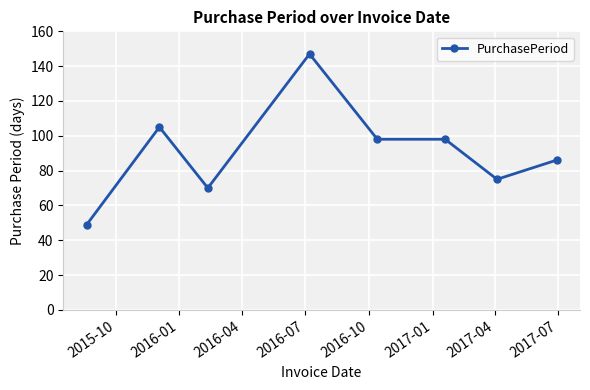

What is the greatest value displayed?

147